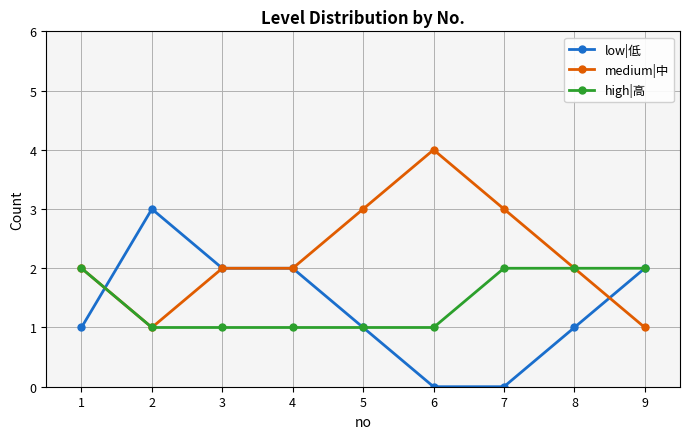

Which series has the largest total across all categories?

medium|中